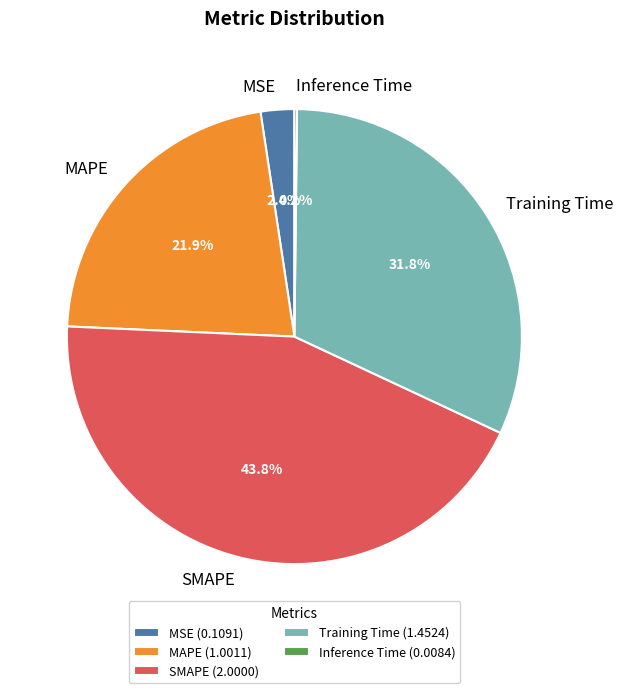

To the nearest percent, what is the difference between the largest and smallest slice percentages?

44%